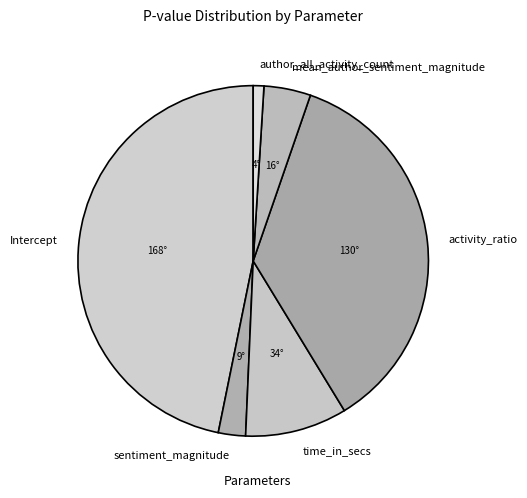

Count the number of slices in the pie.

6